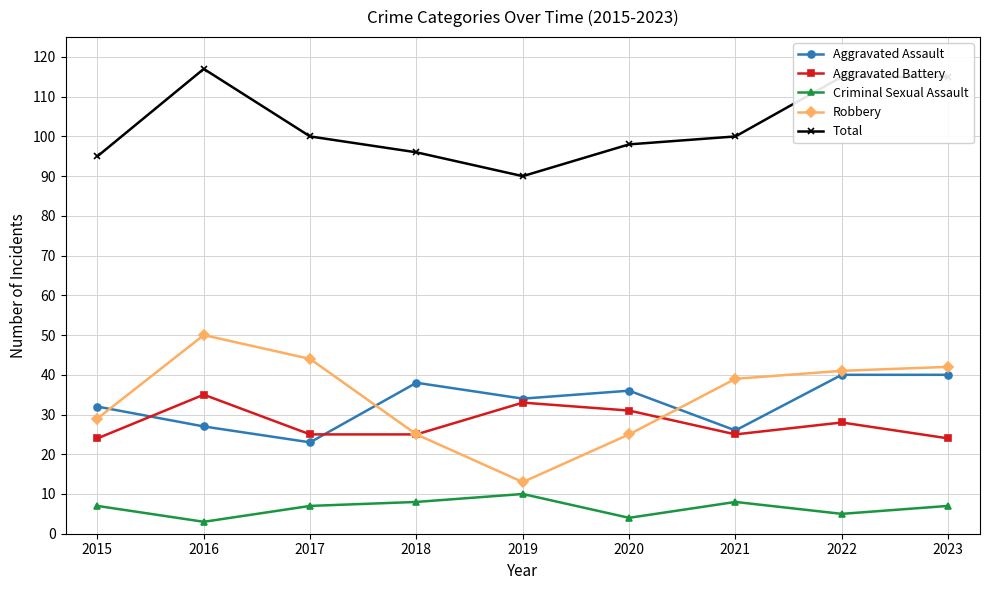

How many values in the Aggravated Assault series are below 34?

4